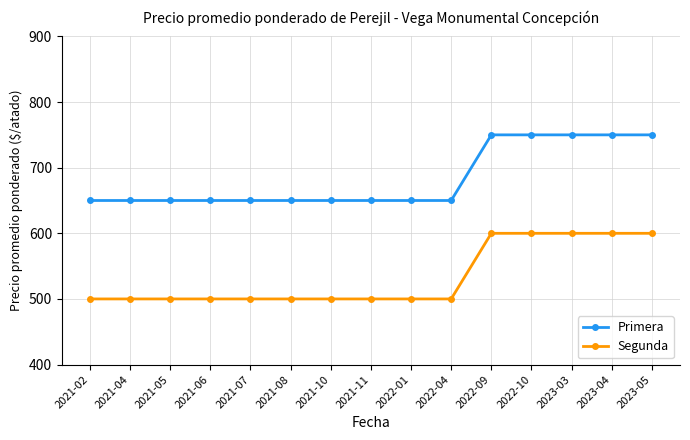

What value does the Primera series have at 2023-05, to the nearest 5?

750